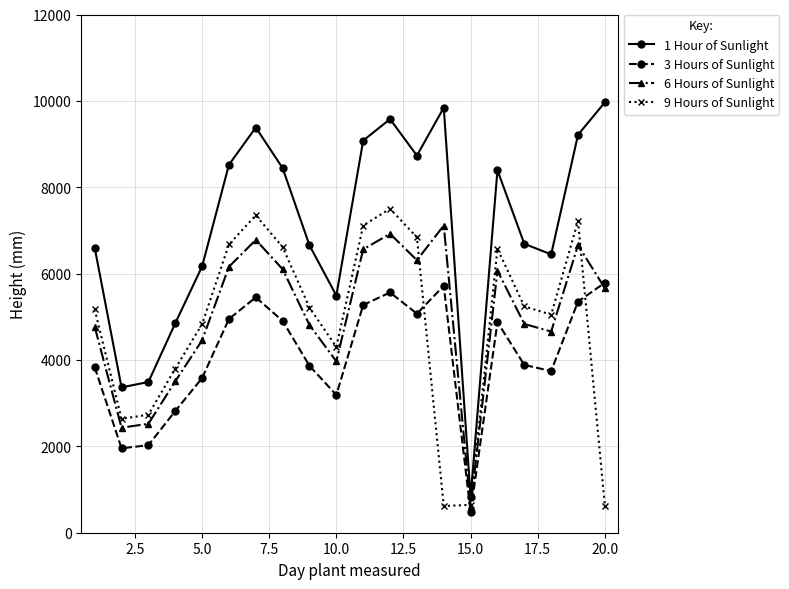

What is the maximum value shown in the chart?

9966.6